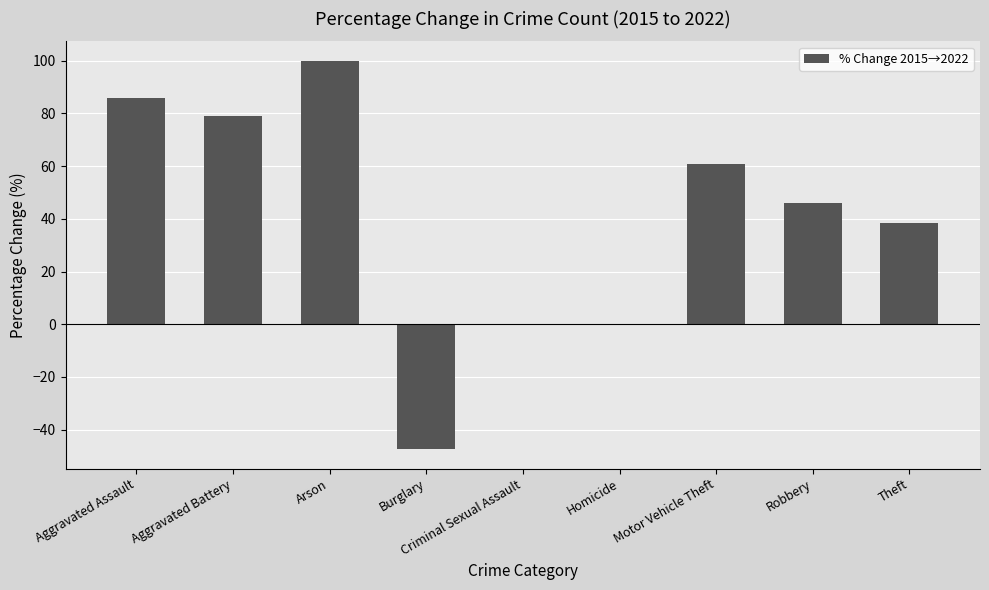

Which has a higher value, Homicide or Arson?

Arson